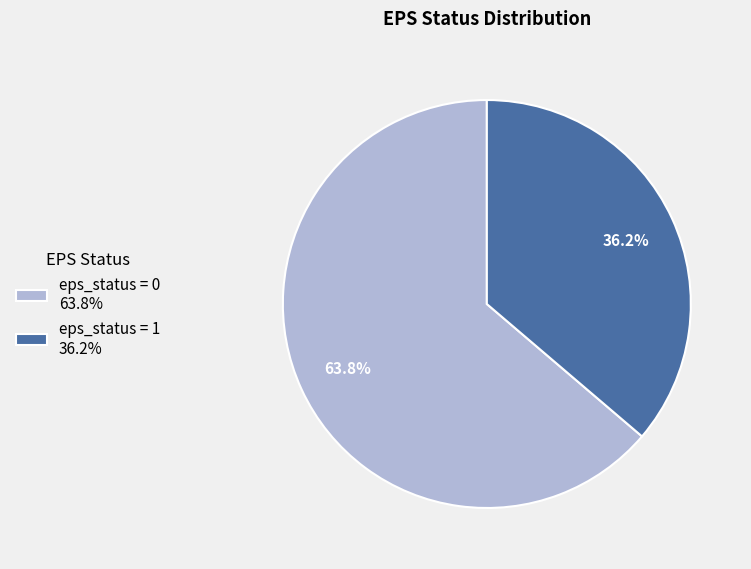

What is the largest slice in the pie chart?

eps_status = 0 63.8%